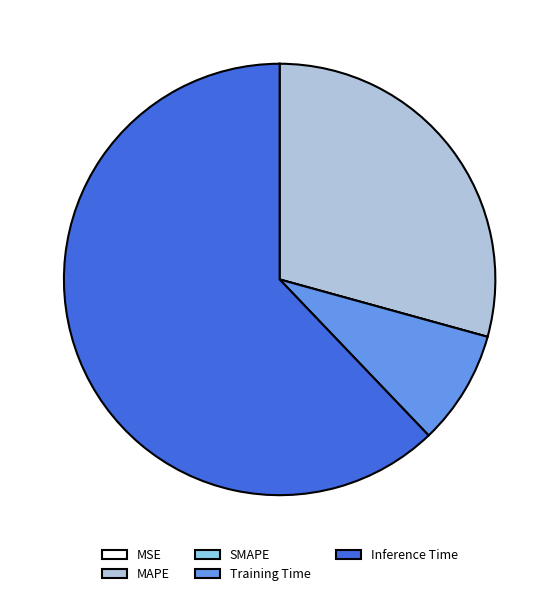

The Inference Time slice represents 62% of the pie. True or false?

True